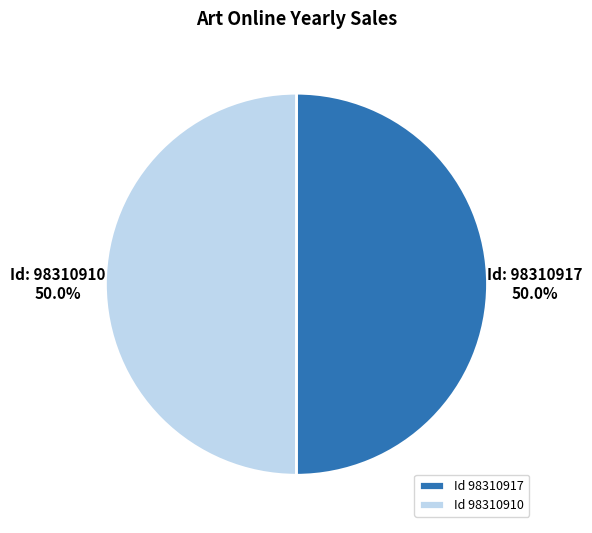

Combined, what portion of the pie is Id 98310917 and Id 98310910?

100.0%